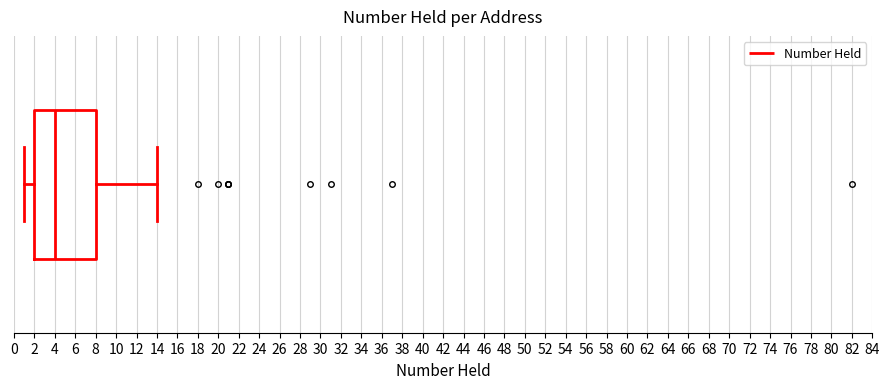

Where does the median line of the box sit on the x-axis? The values are not printed on the chart, so give them approximately, as read against the axis.

4